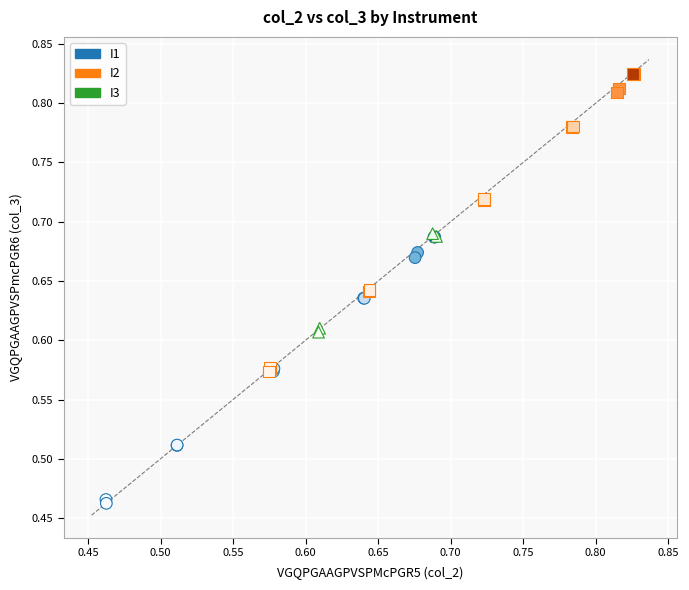

Which series has the widest spread of Y values?

I2